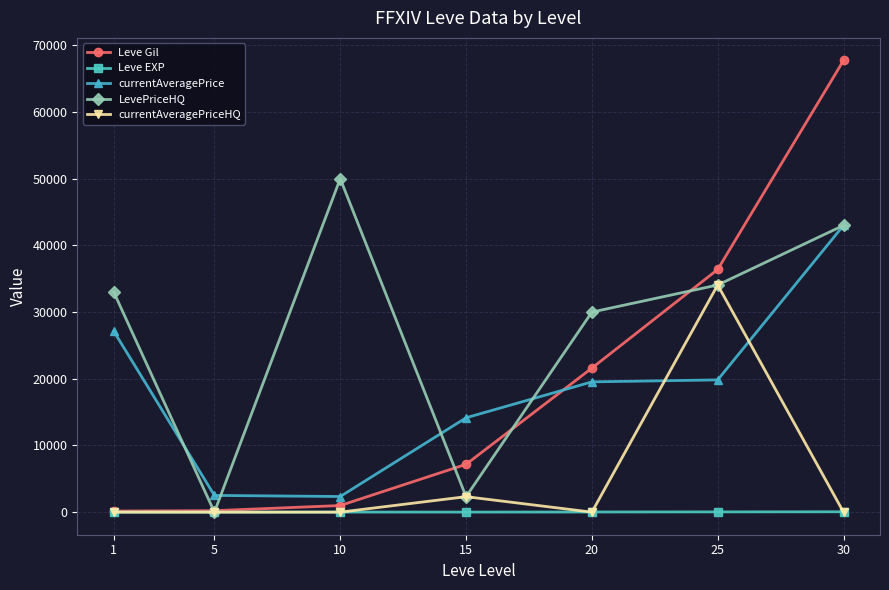

Which series has the largest total across all categories?

LevePriceHQ